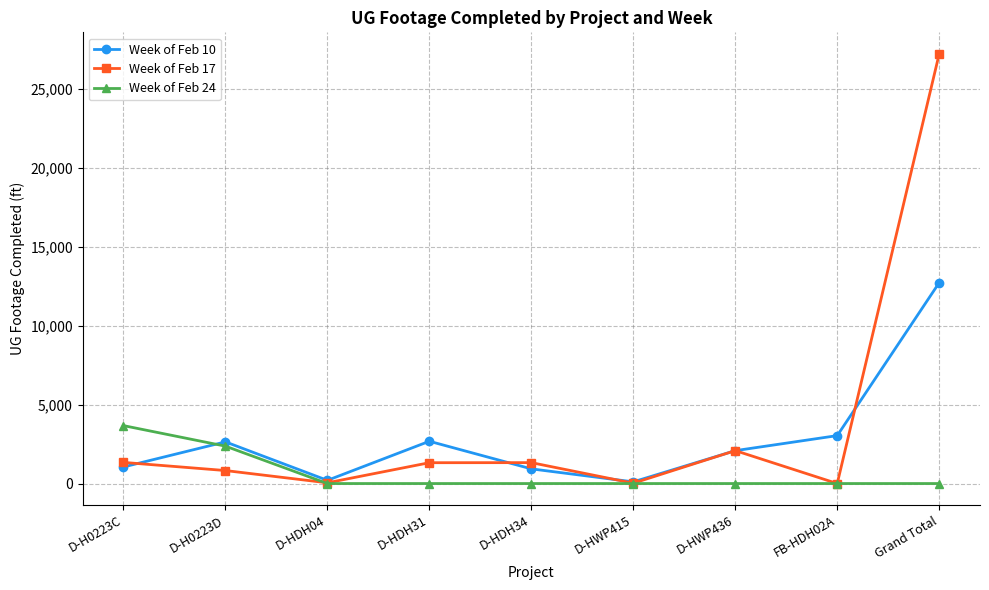

What is the approximate value of Week of Feb 10 at D-HDH04, to the nearest 50?

200